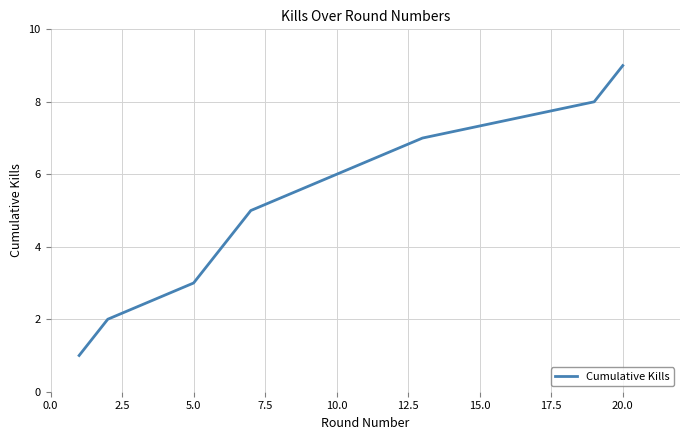

What is the maximum value shown in the chart?

9